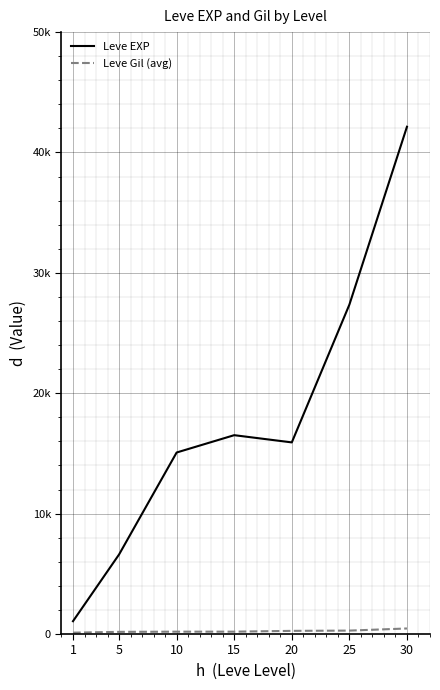

Is this an area chart (filled region under the line)?

No